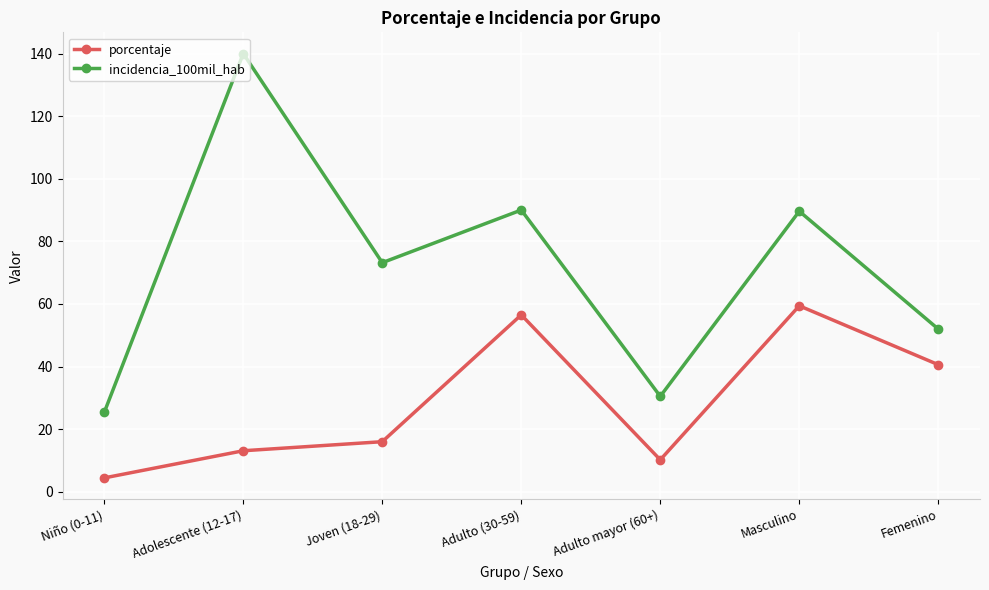

Rank the series by their maximum value, from highest to lowest.

incidencia_100mil_hab, porcentaje